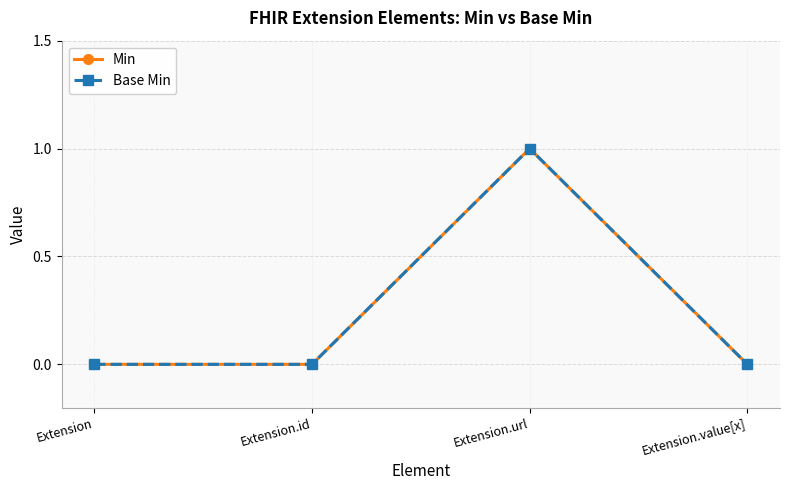

True or false: Base Min and Min intersect in this chart.

False